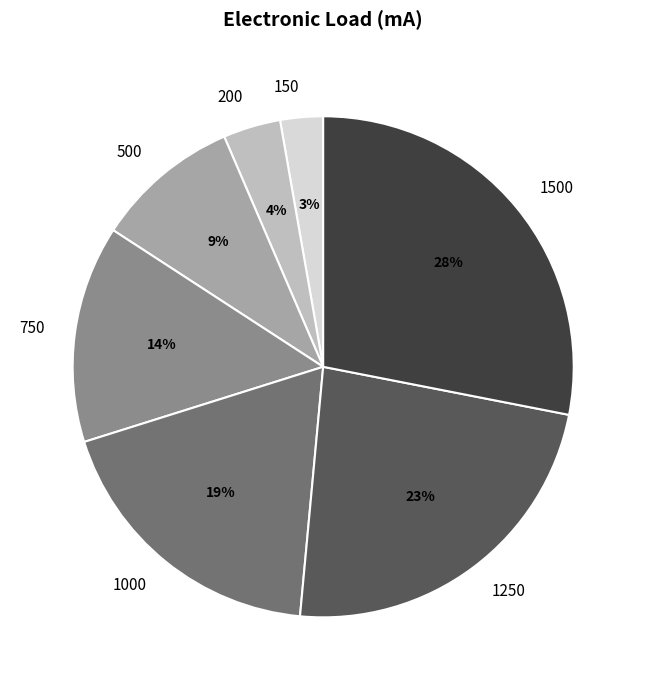

What is the smallest slice in the pie chart?

150